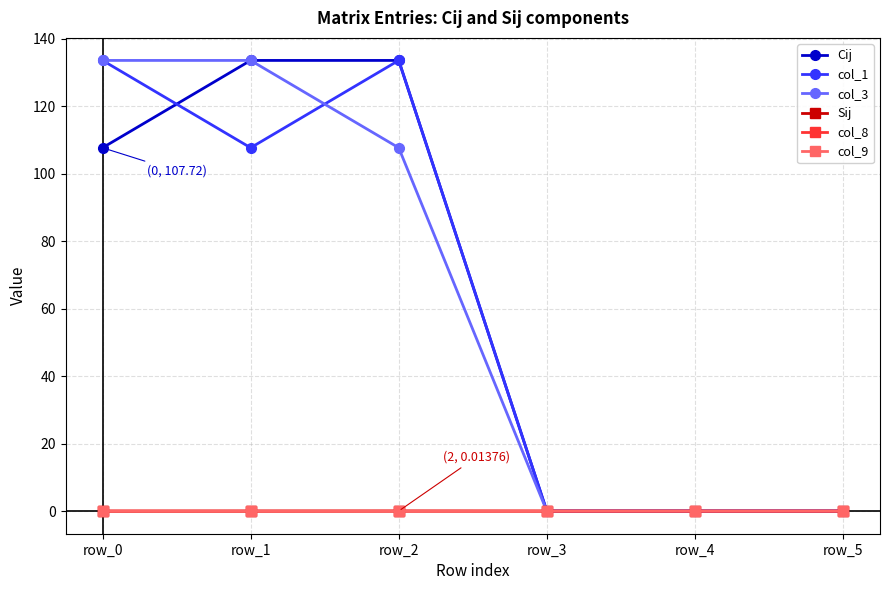

Does the chart display data point markers on the line(s)?

Yes